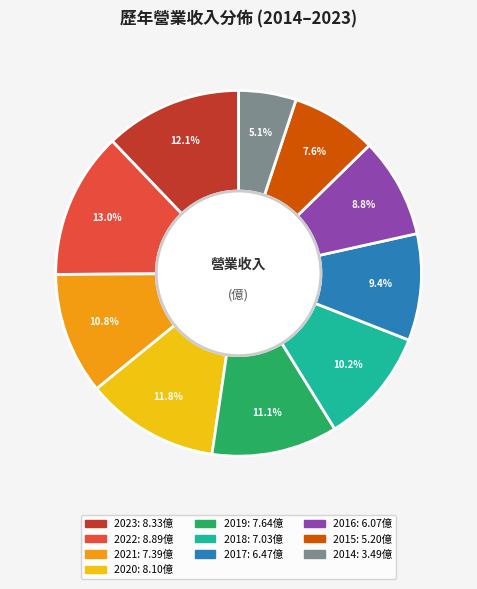

How many slices are in this pie chart?

10